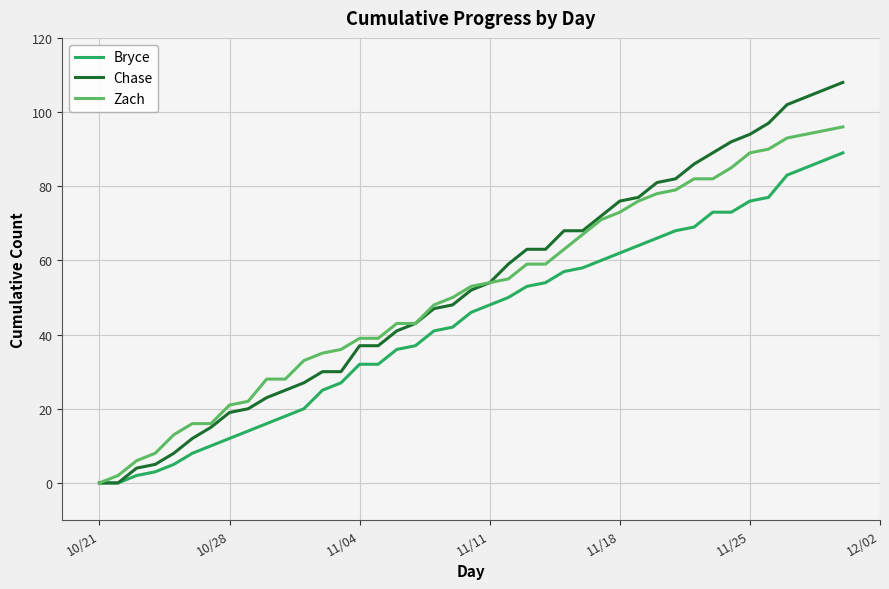

What is the highest value of the Zach series?

96